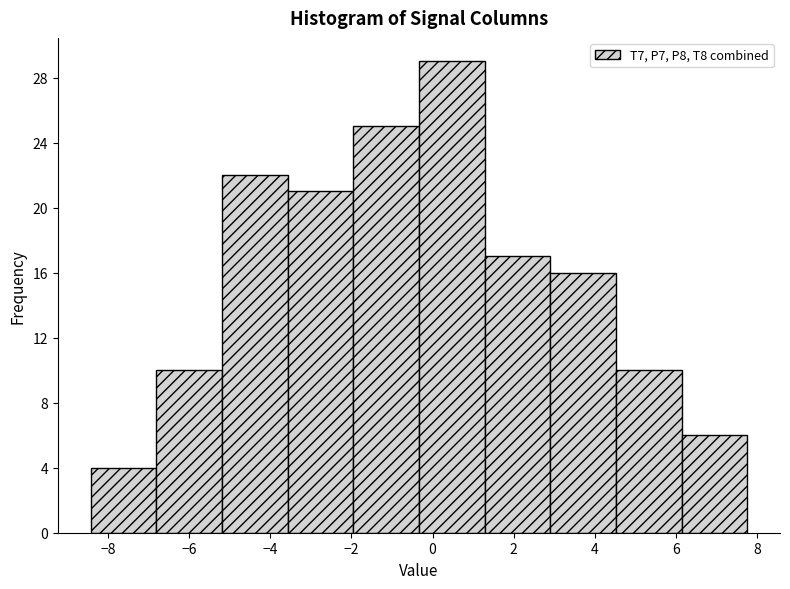

Reading left to right, transcribe this chart: for each bar, give the range it covers on the x-axis and its height. Neither the bar edges nor the heights are printed on the chart, so give them approximately, as read against the axes.

-8.4 to -6.8: 4
-6.8 to -5.2: 10
-5.2 to -3.6: 22
-3.6 to -2.0: 21
-2.0 to -0.4: 25
-0.4 to 1.2: 29
1.2 to 2.8: 17
2.8 to 4.6: 16
4.6 to 6.2: 10
6.2 to 7.8: 6